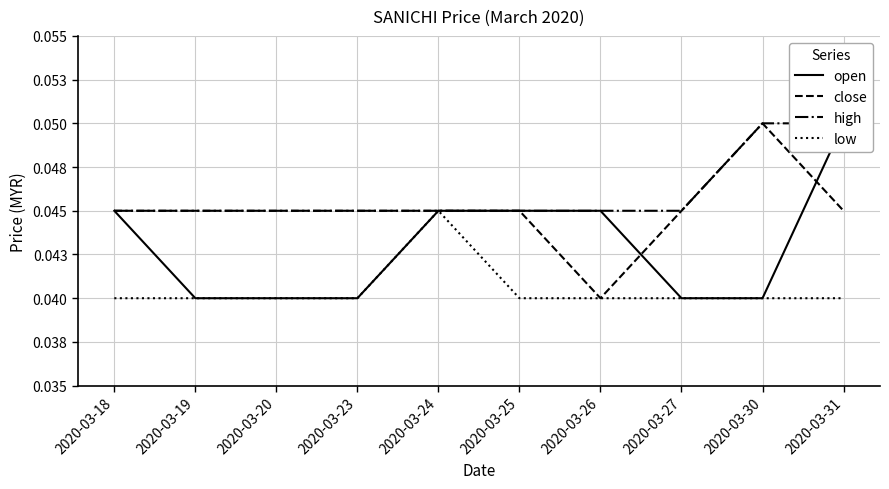

At which label is low closest to 0?

2020-03-18